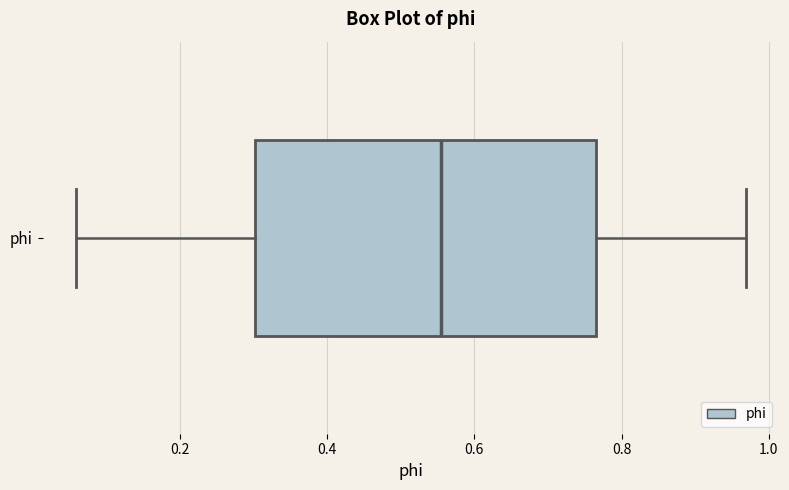

Read this box plot against the x-axis: the position of the median line, the range covered by the box, and the ends of both whiskers. The values are not printed on the chart, so give them approximately, as read against the axis.

median 0.56, box 0.30 to 0.76, whiskers 0.06 to 0.96